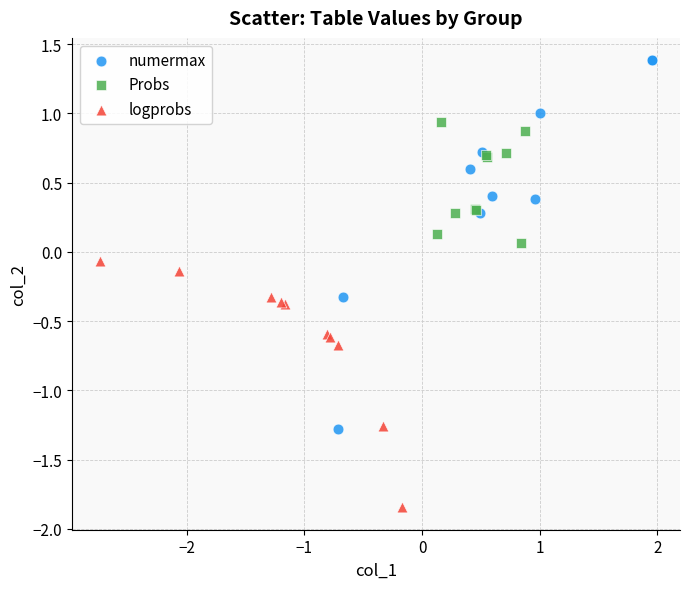

Which series reaches the minimum Y coordinate?

logprobs